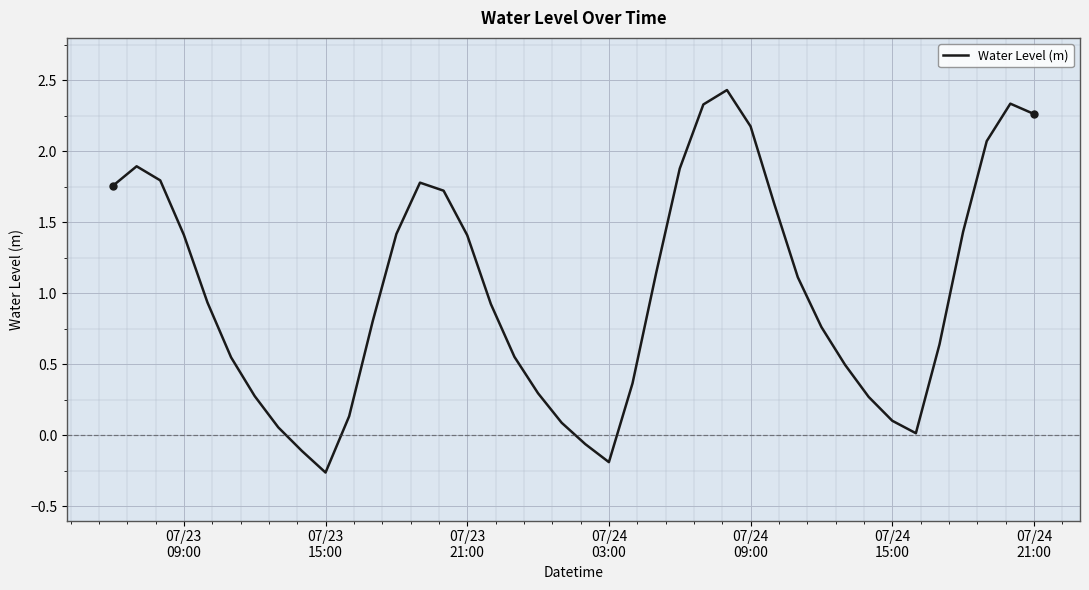

What is the difference between the maximum and minimum values?

2.7